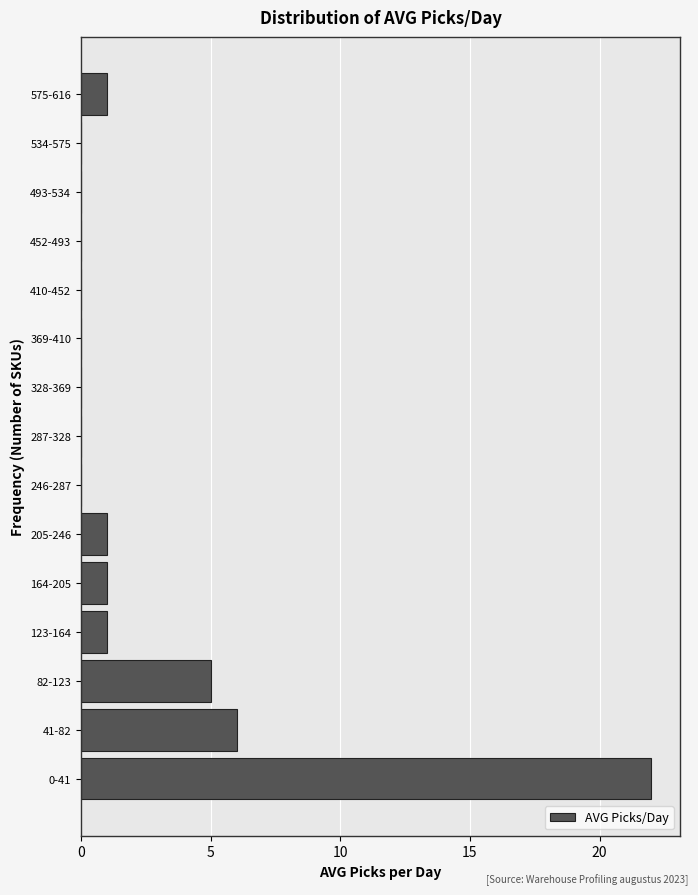

Reading bottom to top, extract all data points from this chart.

0-41=22	41-82=6	82-123=5	123-164=1	164-205=1	205-246=1	246-287=0	287-328=0	328-369=0	369-410=0	410-452=0	452-493=0	493-534=0	534-575=0	575-616=1